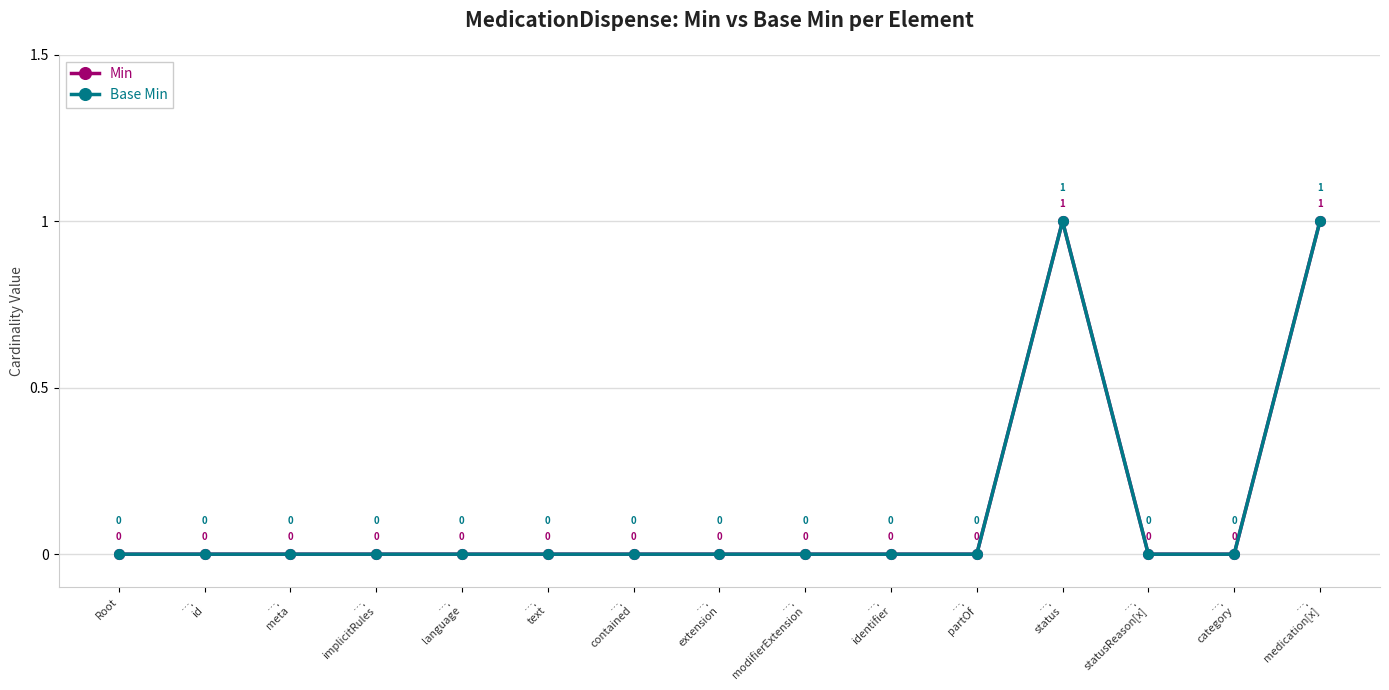

At which label does Base Min reach its peak?

….
status